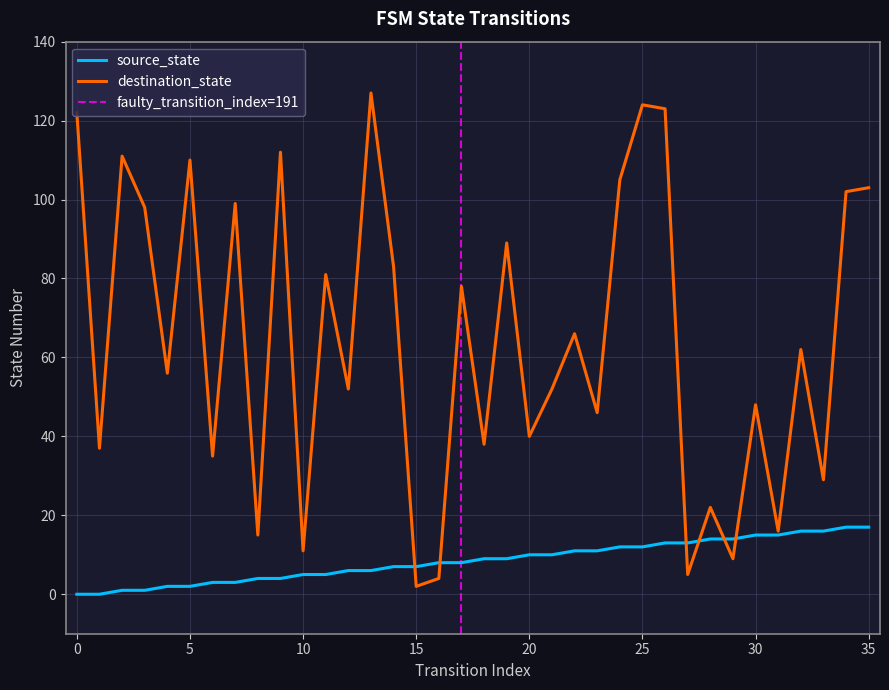

At 5, list the series in order from largest to smallest.

destination_state, source_state